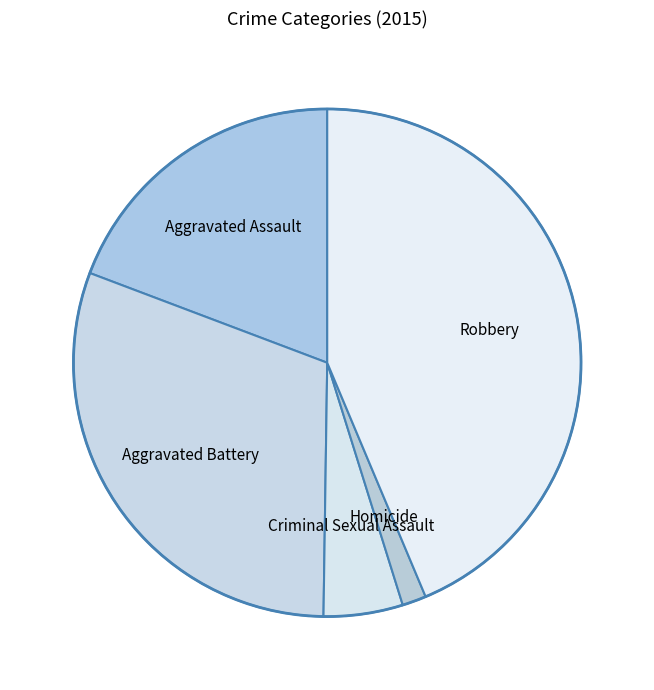

Do Robbery and Homicide together represent more than half of the pie?

No